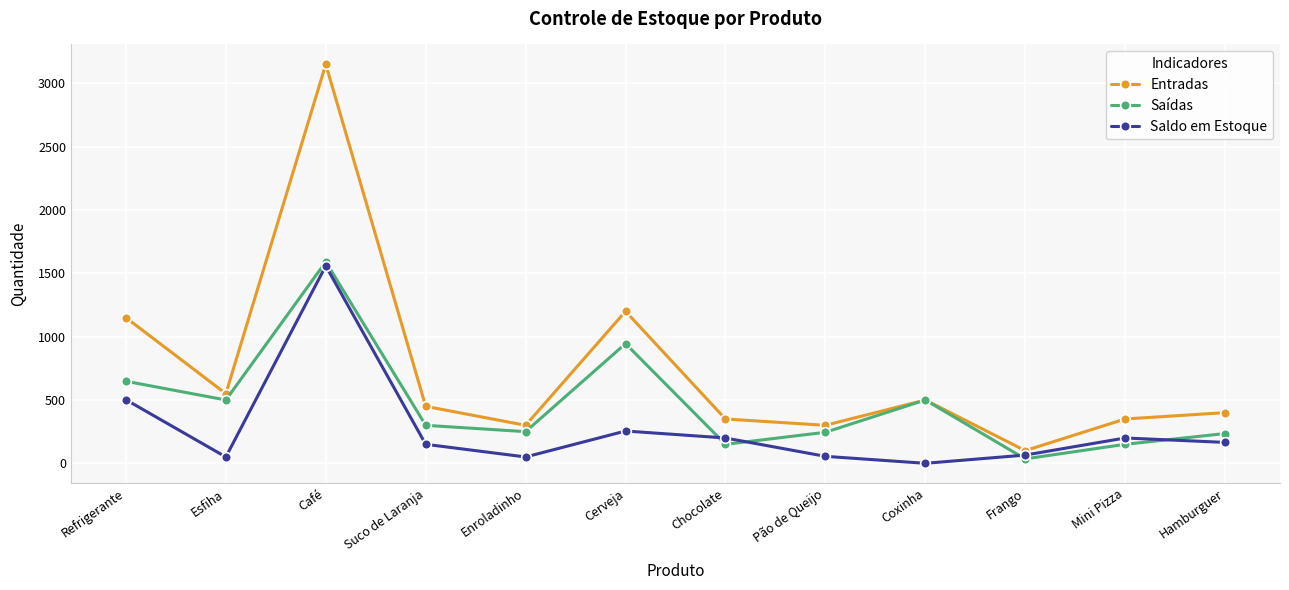

At Café, list the series in order from smallest to largest.

Saldo em Estoque, Saídas, Entradas